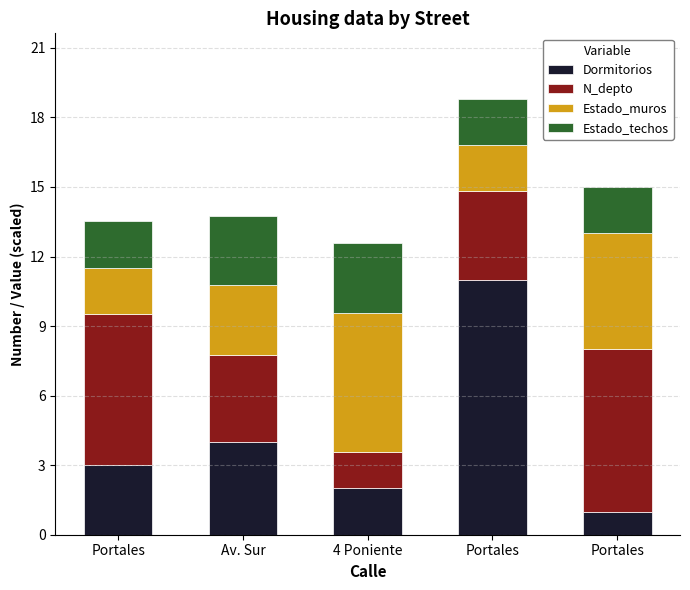

List the series in order of their overall mean, highest first.

N_depto, Dormitorios, Estado_muros, Estado_techos